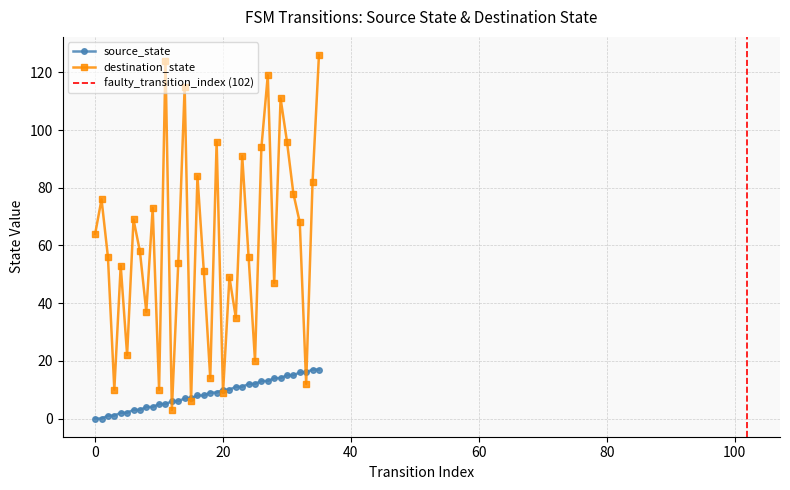

True or false: destination_state has more than 1 interior local peaks.

True